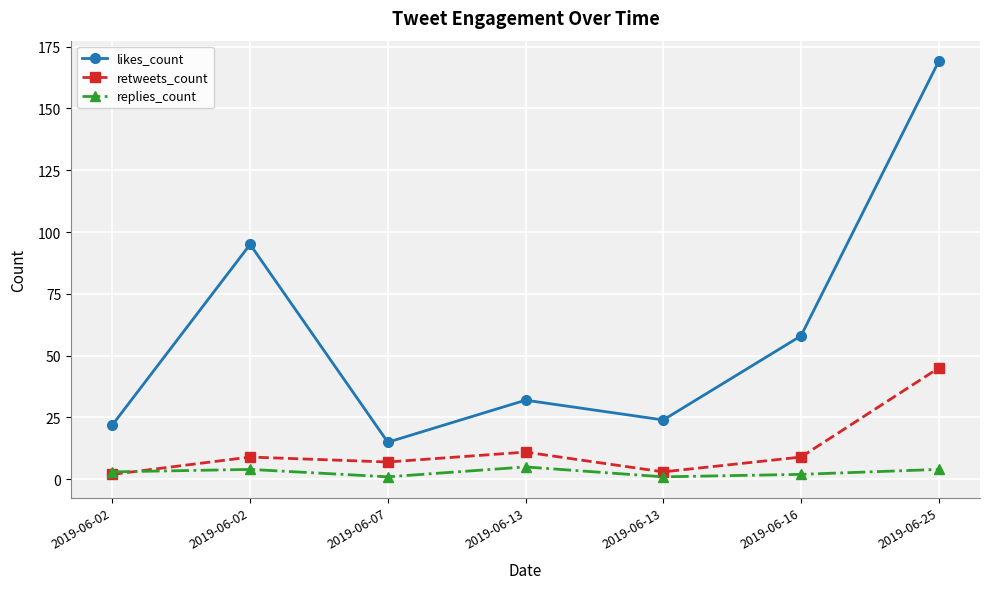

At which label is likes_count closest to 92?

2019-06-02